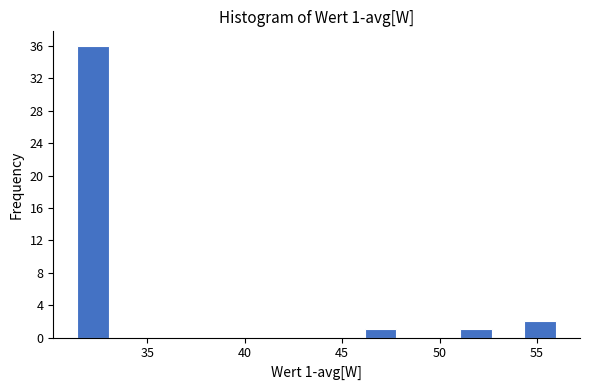

Around what value on the x-axis is the tallest bar? Give the approximate position of its centre, as read against the axis.

32.0